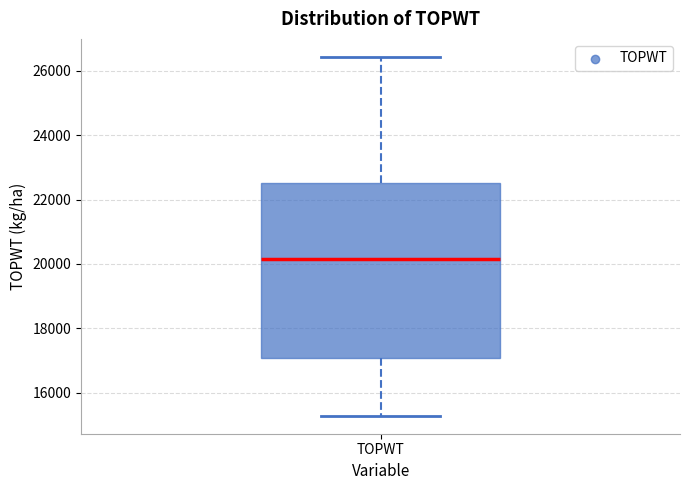

Read this box plot against the y-axis: the position of the median line, the range covered by the box, and the ends of both whiskers. The values are not printed on the chart, so give them approximately, as read against the axis.

median 20200, box 17000 to 22600, whiskers 15200 to 26400